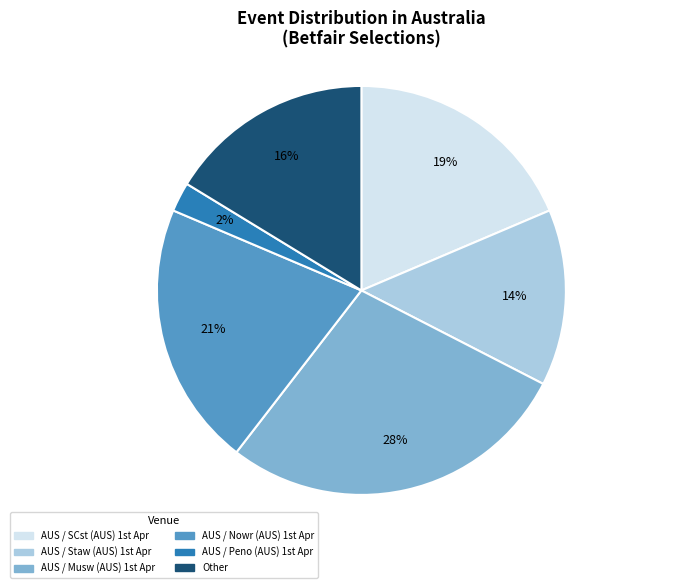

How many slices are in this pie chart?

6